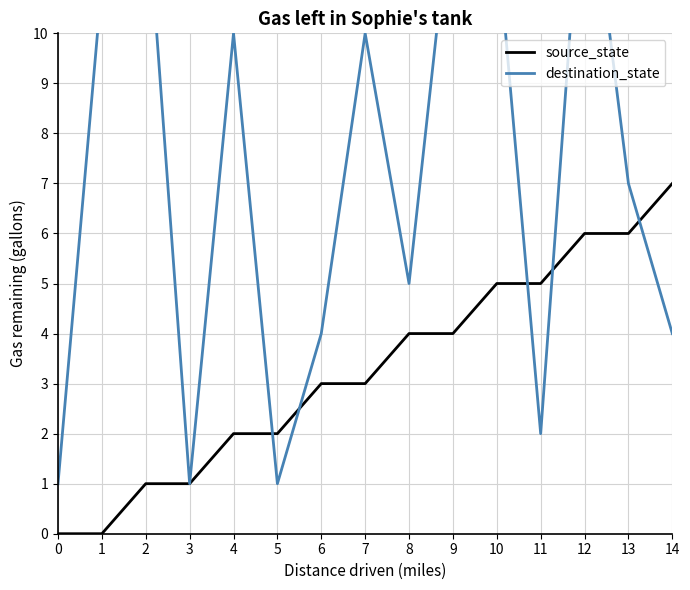

What value does the destination_state series have at 1, to the nearest 10?

10